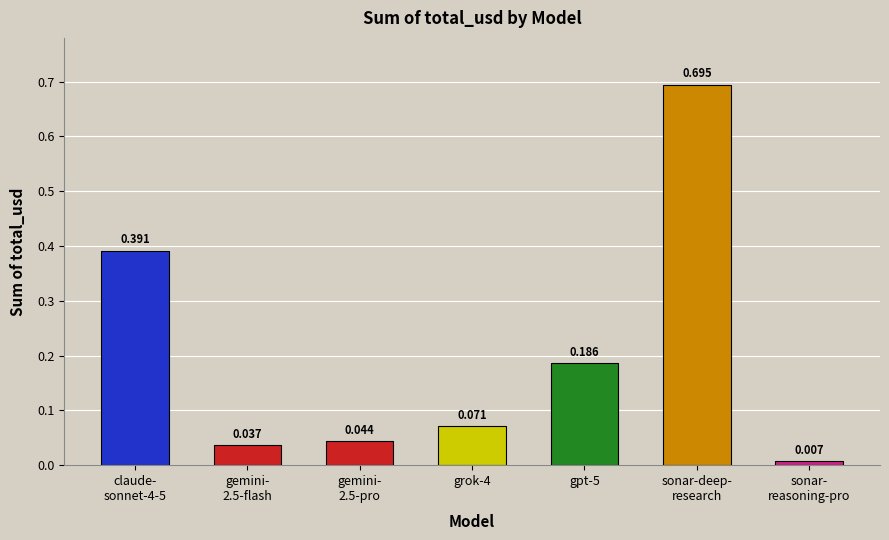

What position from the right is claude-
sonnet-4-5?

7